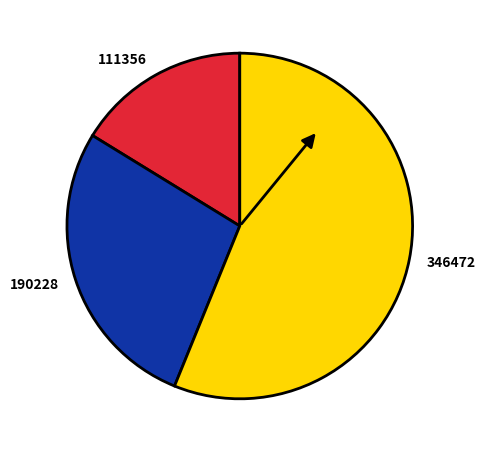

Is 111356 the majority of the pie?

No